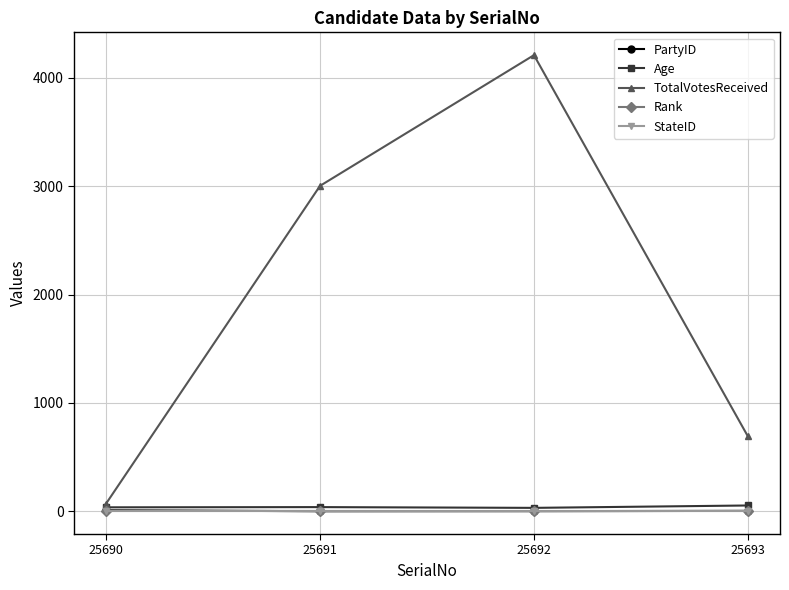

Does the chart have visible grid lines?

Yes